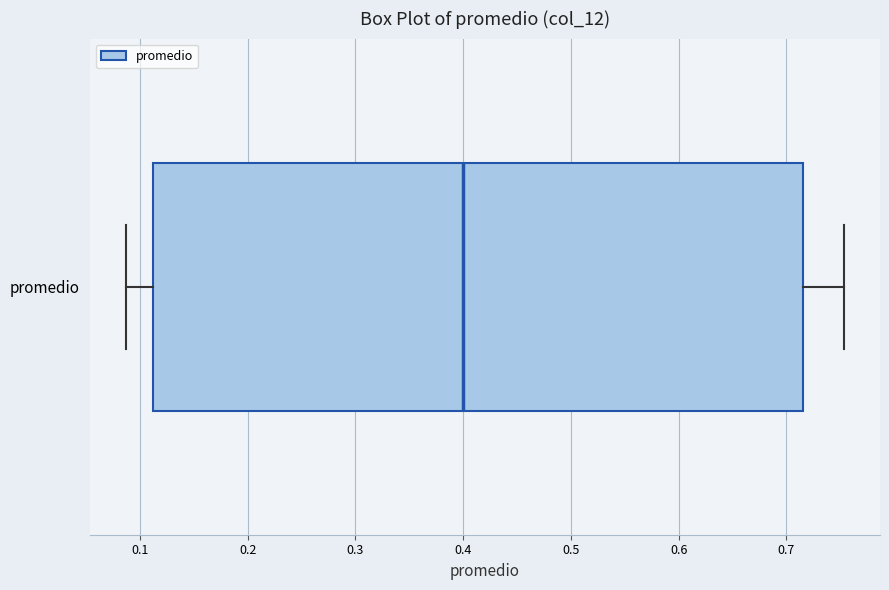

Where does the median line of the box for promedio sit on the x-axis? The values are not printed on the chart, so give them approximately, as read against the axis.

0.40